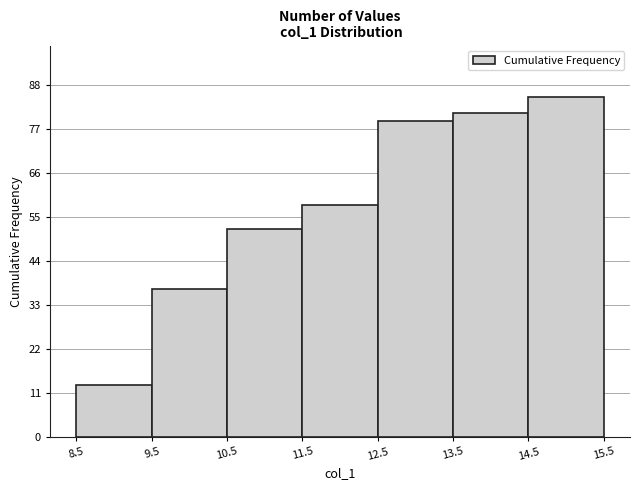

Reading left to right, transcribe this chart: for each bar, give the range it covers on the x-axis and its height. The values are not printed on the chart, so give them approximately, as read against the axis.

8.5 to 9.5: 14
9.5 to 10.5: 38
10.5 to 11.5: 52
11.5 to 12.5: 58
12.5 to 13.5: 80
13.5 to 14.5: 82
14.5 to 15.5: 86